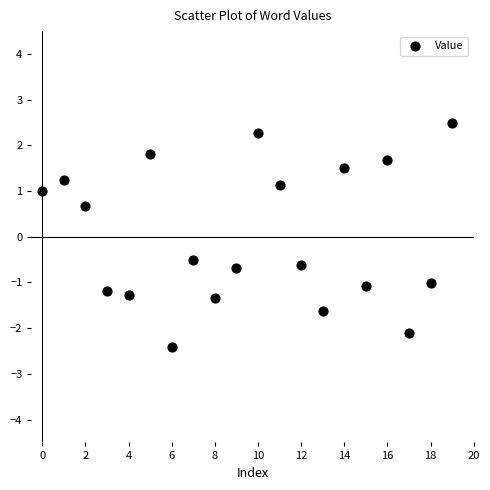

What Y value in the scatter plot is closest to 0?

-0.5